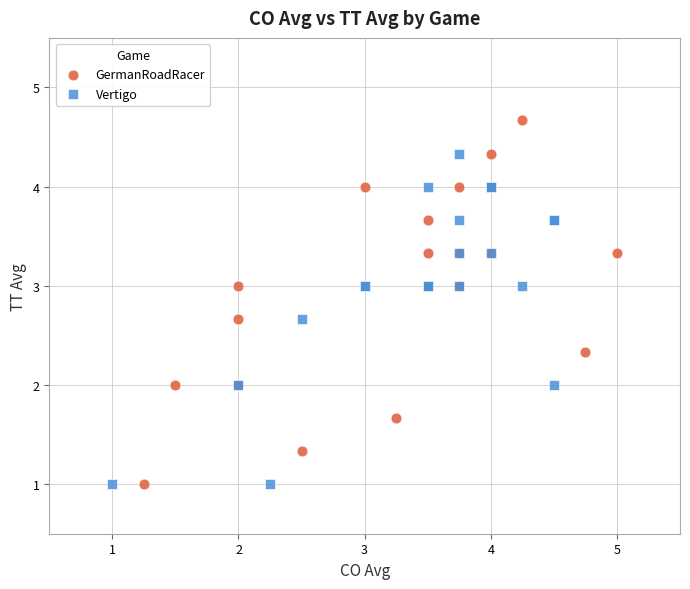

Which series contains the highest Y value?

GermanRoadRacer